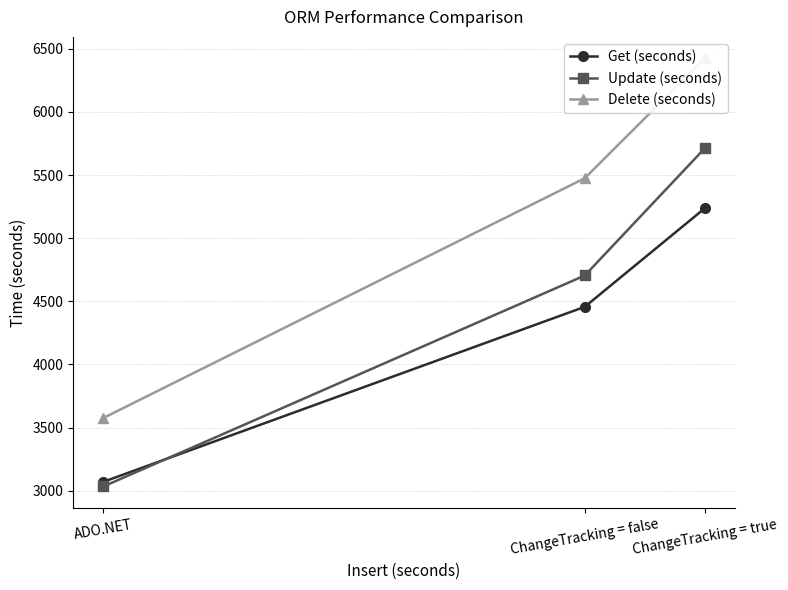

At which label is Delete (seconds) closest to 5000?

ChangeTracking = false